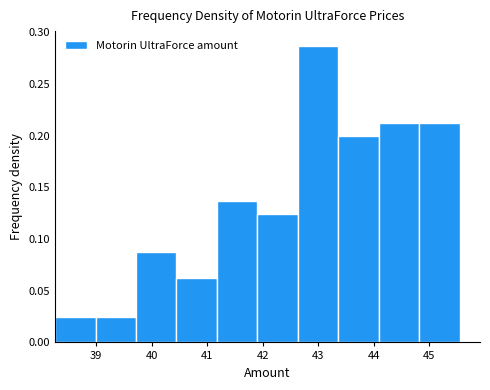

Reading left to right, transcribe this chart: for each bar, give the range it covers on the x-axis and its height. Neither the bar edges nor the heights are printed on the chart, so give them approximately, as read against the axes.

38.3 to 39.0: 0.025
39.0 to 39.7: 0.025
39.7 to 40.4: 0.085
40.4 to 41.2: 0.060
41.2 to 41.9: 0.135
41.9 to 42.6: 0.125
42.6 to 43.4: 0.285
43.4 to 44.1: 0.200
44.1 to 44.8: 0.210
44.8 to 45.6: 0.210